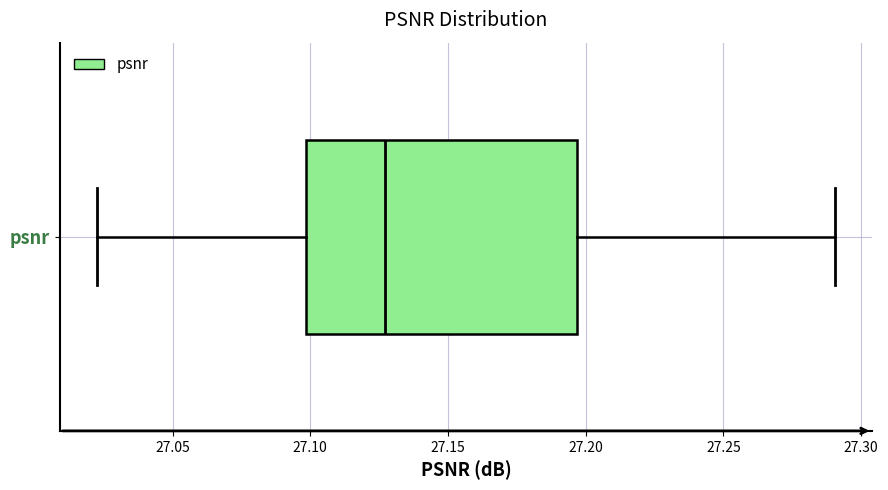

Read this box plot against the x-axis: the position of the median line, the range covered by the box, and the ends of both whiskers. The values are not printed on the chart, so give them approximately, as read against the axis.

median 27.125, box 27.100 to 27.195, whiskers 27.020 to 27.290